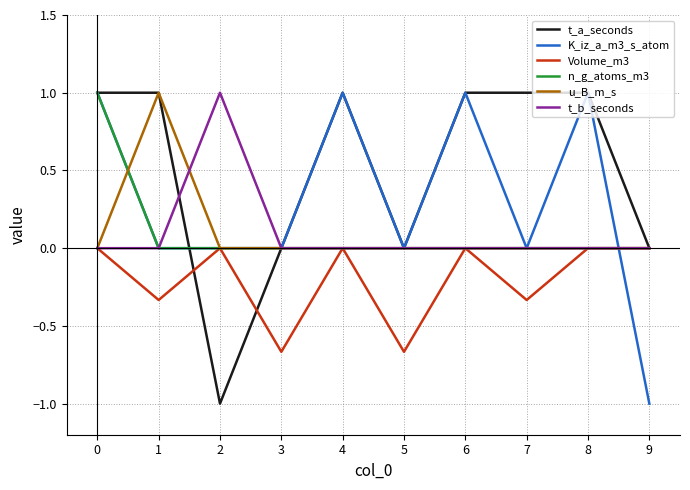

How many distinct data groups are displayed?

6